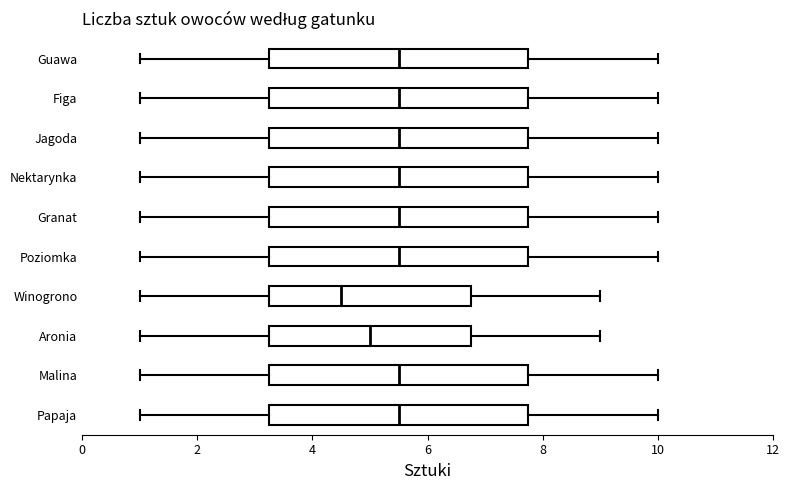

Reading bottom to top, transcribe this box plot: for each box, give where its median line is, the range the box spans, and where its two whiskers end, as read against the x-axis. The values are not printed on the chart, so give them approximately, as read against the axis.

Papaja: median 5.6, box 3.2 to 7.8, whiskers 1.0 to 10.0
Malina: median 5.6, box 3.2 to 7.8, whiskers 1.0 to 10.0
Aronia: median 5.0, box 3.2 to 6.8, whiskers 1.0 to 9.0
Winogrono: median 4.6, box 3.2 to 6.8, whiskers 1.0 to 9.0
Poziomka: median 5.6, box 3.2 to 7.8, whiskers 1.0 to 10.0
Granat: median 5.6, box 3.2 to 7.8, whiskers 1.0 to 10.0
Nektarynka: median 5.6, box 3.2 to 7.8, whiskers 1.0 to 10.0
Jagoda: median 5.6, box 3.2 to 7.8, whiskers 1.0 to 10.0
Figa: median 5.6, box 3.2 to 7.8, whiskers 1.0 to 10.0
Guawa: median 5.6, box 3.2 to 7.8, whiskers 1.0 to 10.0